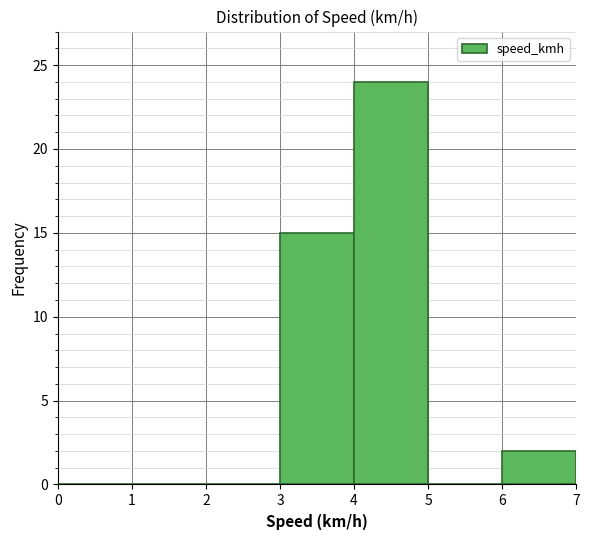

Reading left to right, list every bar in this chart as the range it spans on the x-axis followed by its height. The values are not printed on the chart, so give them approximately, as read against the axis.

0 to 1: 0
1 to 2: 0
2 to 3: 0
3 to 4: 15
4 to 5: 24
5 to 6: 0
6 to 7: 2